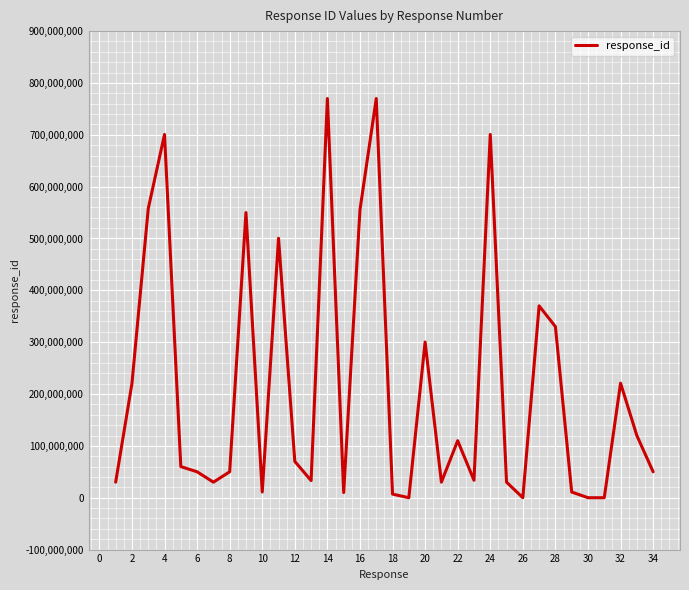

What is the difference between the maximum and minimum values?

769995996